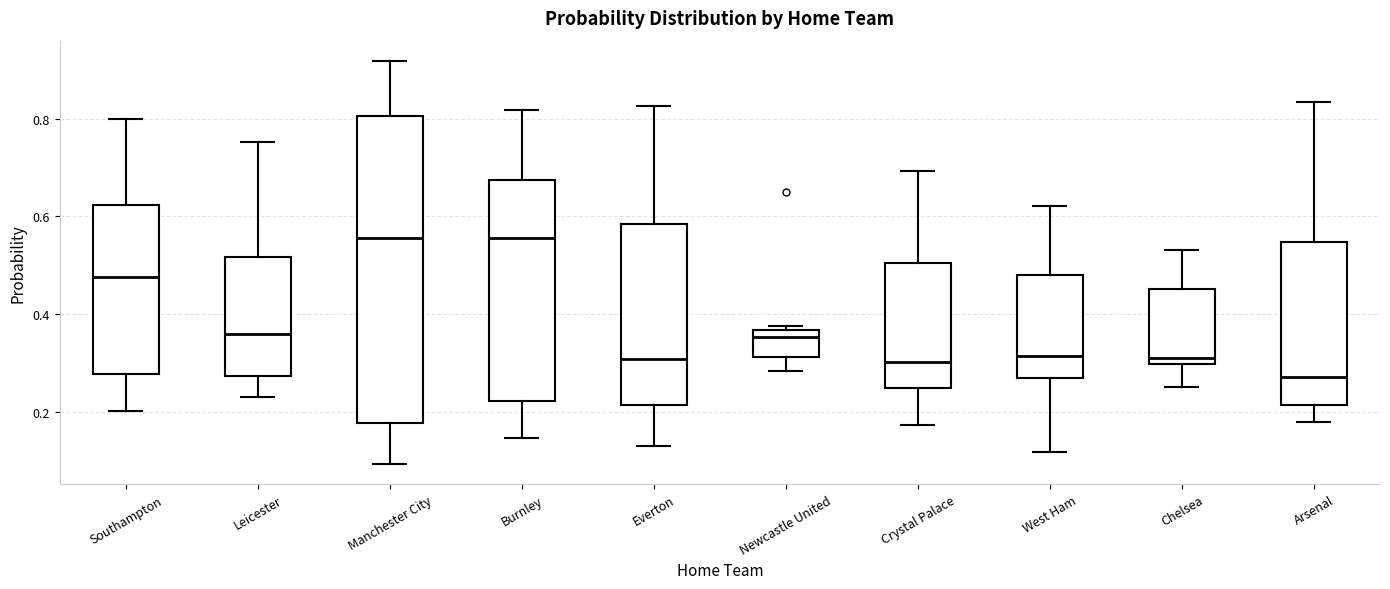

Reading left to right, transcribe this box plot: for each box, give where its median line is, the range the box spans, and where its two whiskers end, as read against the y-axis. The values are not printed on the chart, so give them approximately, as read against the axis.

Southampton: median 0.48, box 0.28 to 0.62, whiskers 0.20 to 0.80
Leicester: median 0.36, box 0.28 to 0.52, whiskers 0.24 to 0.76
Manchester City: median 0.56, box 0.18 to 0.80, whiskers 0.10 to 0.92
Burnley: median 0.56, box 0.22 to 0.68, whiskers 0.14 to 0.82
Everton: median 0.30, box 0.22 to 0.58, whiskers 0.14 to 0.82
Newcastle United: median 0.36 (just below the box's upper edge), box 0.32 to 0.36, whiskers 0.28 to 0.38
Crystal Palace: median 0.30, box 0.26 to 0.50, whiskers 0.18 to 0.70
West Ham: median 0.32, box 0.28 to 0.48, whiskers 0.12 to 0.62
Chelsea: median 0.32, box 0.30 to 0.46, whiskers 0.26 to 0.54
Arsenal: median 0.28, box 0.22 to 0.54, whiskers 0.18 to 0.84